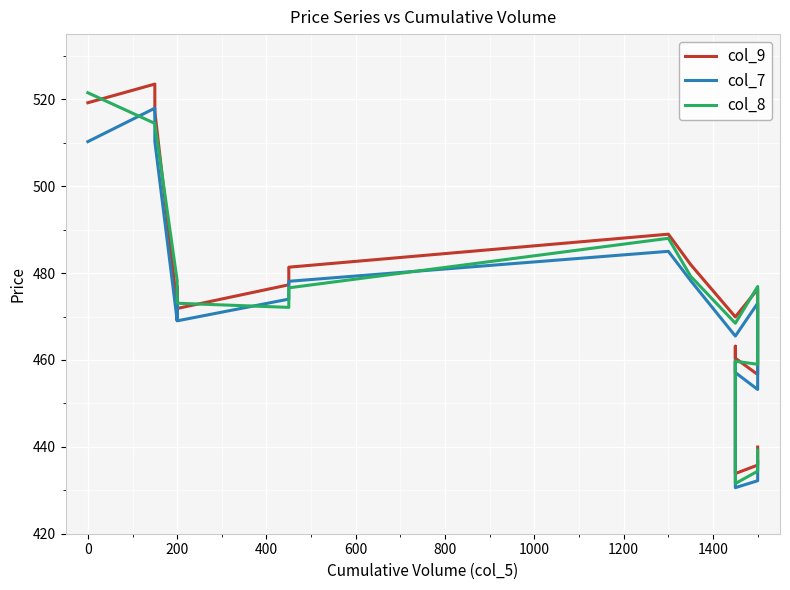

What is the value of the col_9 point at the 20th from the left?

439.9